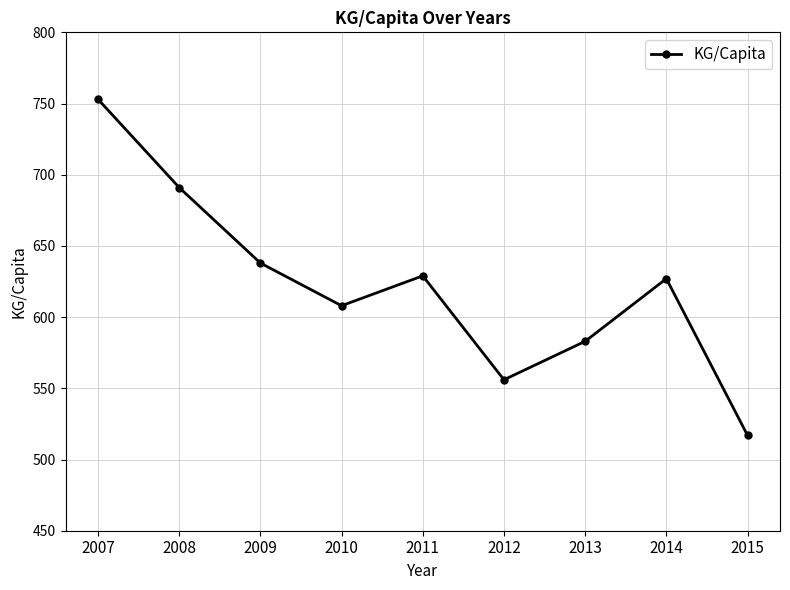

What is the change in value from 2007 to 2011?

-124